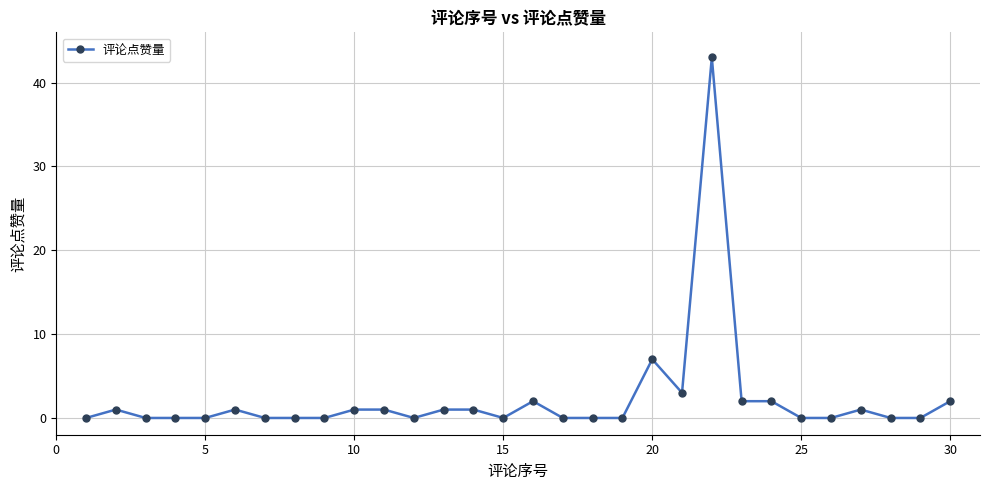

How many series are shown in this chart?

1